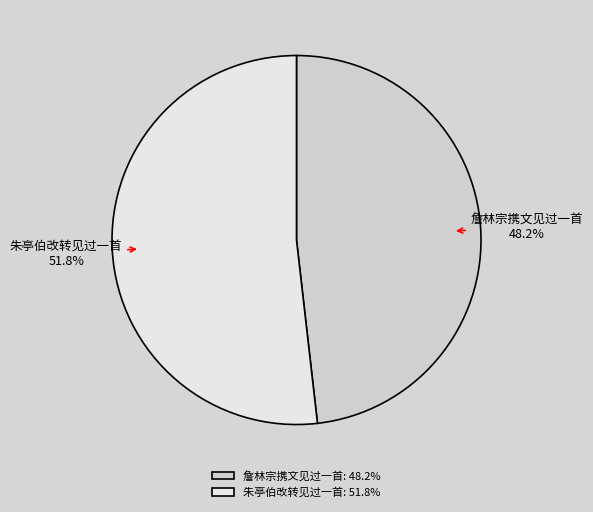

Count the number of slices in the pie.

2